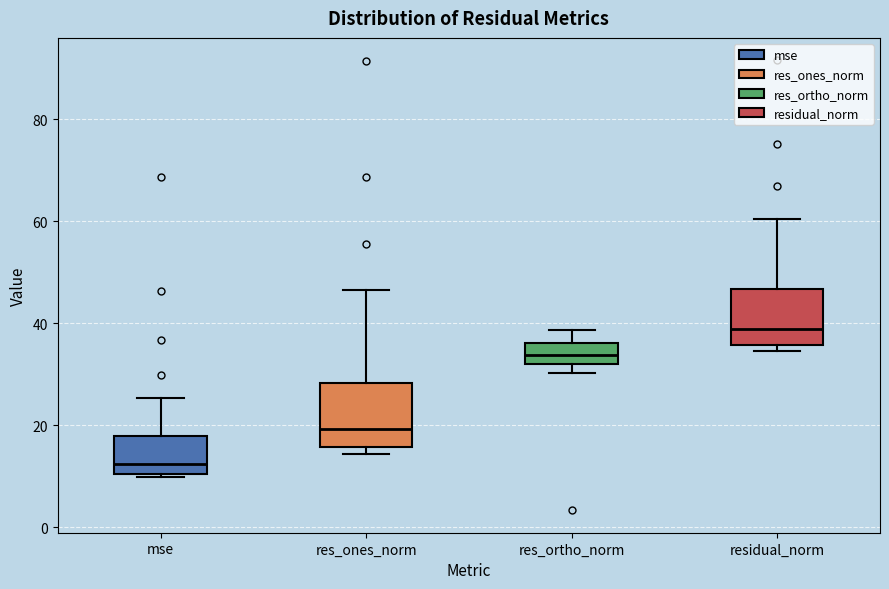

Reading left to right, read every box against the y-axis: the position of its median line, the range the box covers, and the ends of its whiskers. The values are not printed on the chart, so give them approximately, as read against the axis.

mse: median 12, box 10 to 18, whiskers 10 (just below the box's lower edge) to 26
res_ones_norm: median 20, box 16 to 28, whiskers 14 to 46
res_ortho_norm: median 34, box 32 to 36, whiskers 30 to 38
residual_norm: median 38, box 36 to 46, whiskers 34 to 60